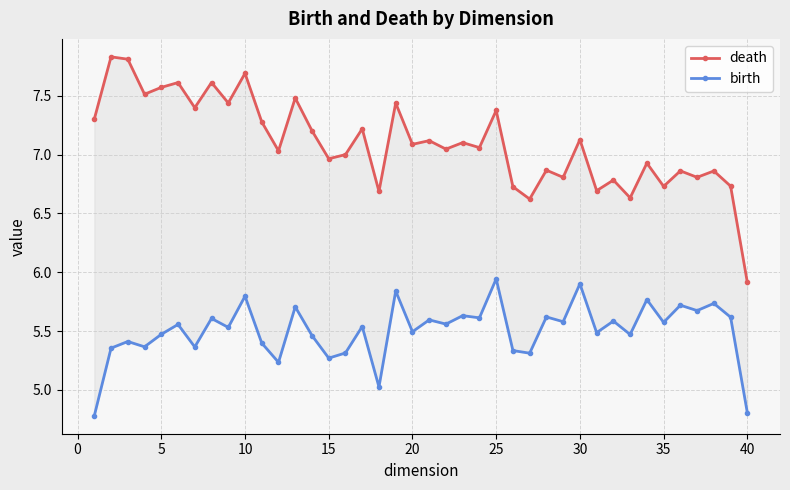

Between 10 and 25, which series saw the biggest shift?

death